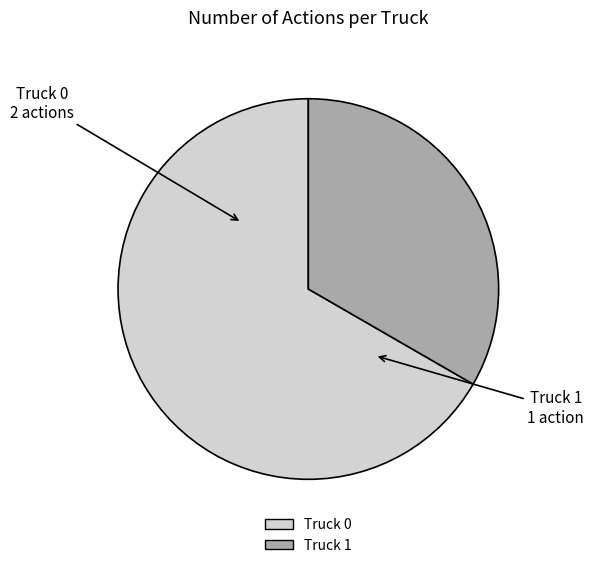

Which has a higher value, Truck 1 or Truck 0?

Truck 0